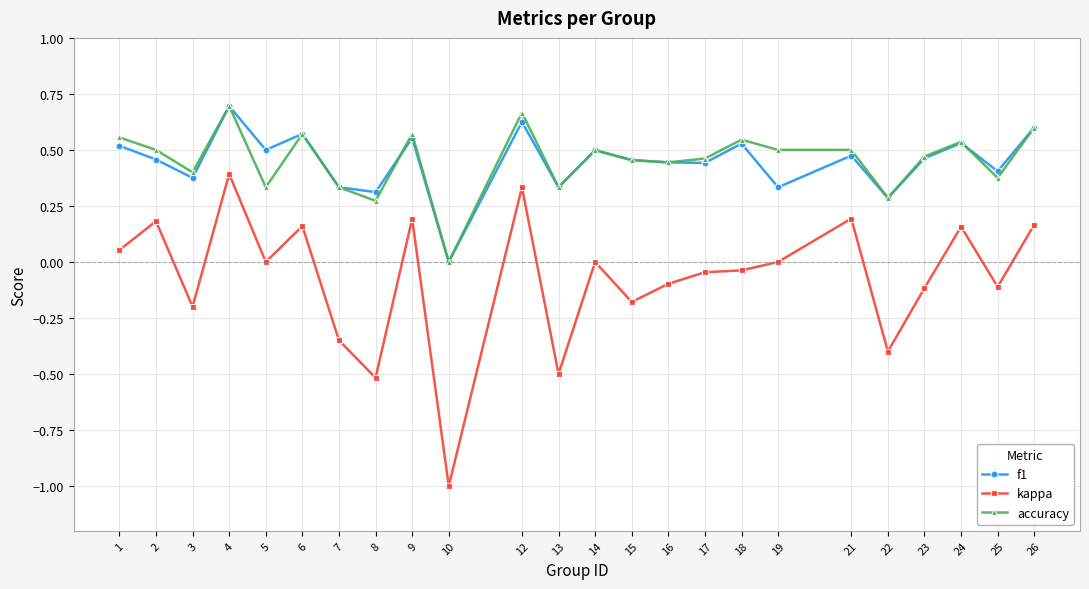

The f1 series shows 1.0 at 4. True or false?

False